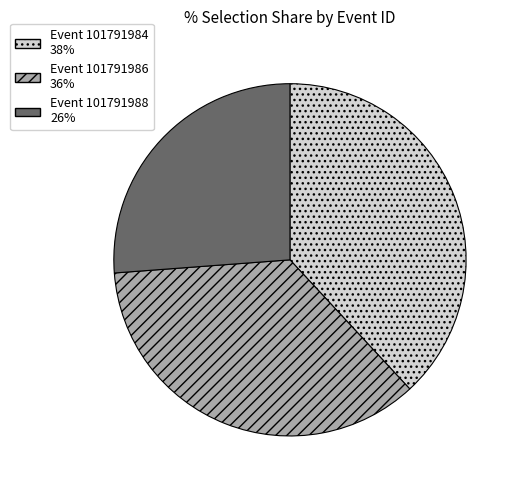

Rank the categories by value from highest to lowest.

Event 101791984 38%, Event 101791986 36%, Event 101791988 26%